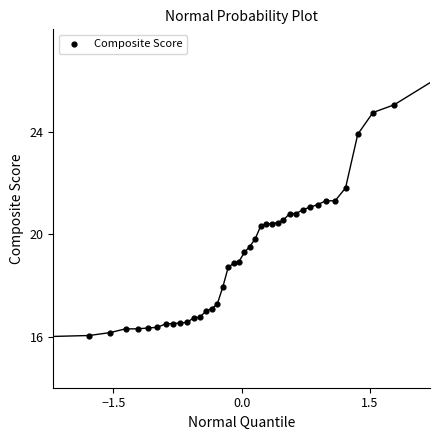

What is the range of Y values (max minus min)?

10.0